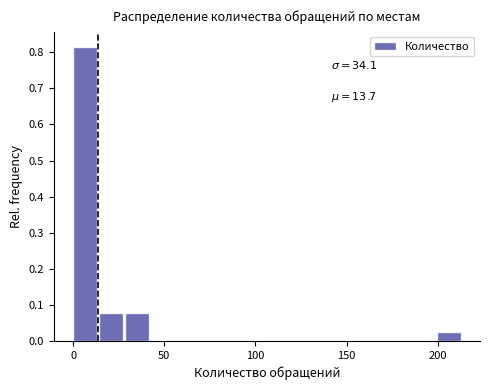

Around what value on the x-axis is the tallest bar? Give the approximate position of its centre, as read against the axis.

5